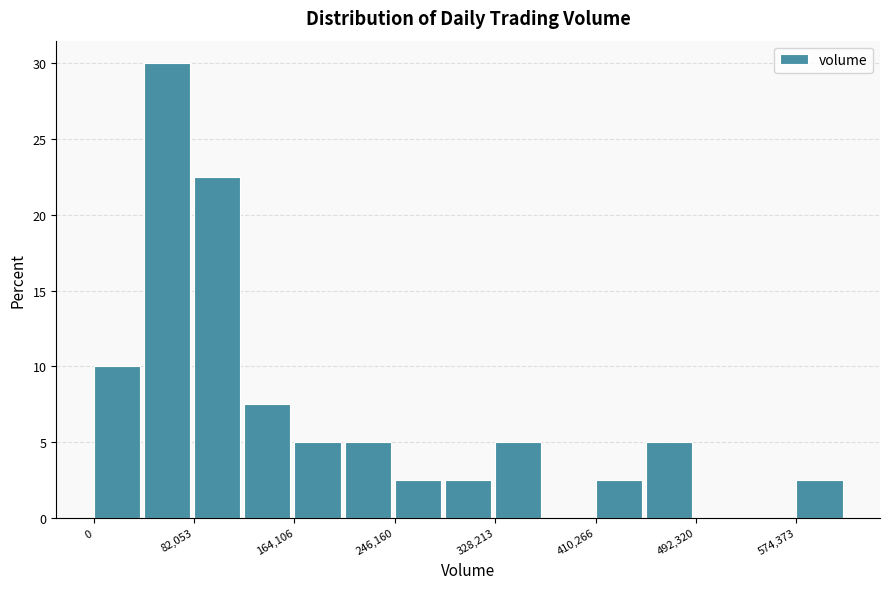

Reading left to right, transcribe this chart: for each bar, give the range it covers on the x-axis and its height. Neither the bar edges nor the heights are printed on the chart, so give them approximately, as read against the axes.

0 to 40000: 10.0
40000 to 80000: 30.0
80000 to 120000: 22.5
120000 to 160000: 7.5
160000 to 210000: 5.0
210000 to 250000: 5.0
250000 to 290000: 2.5
290000 to 330000: 2.5
330000 to 370000: 5.0
370000 to 410000: 0
410000 to 450000: 2.5
450000 to 490000: 5.0
490000 to 530000: 0
530000 to 570000: 0
570000 to 620000: 2.5